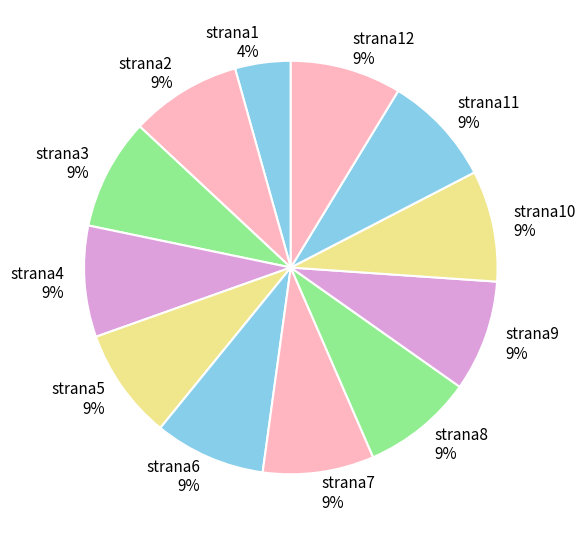

The strana12 slice represents 17% of the pie. True or false?

False